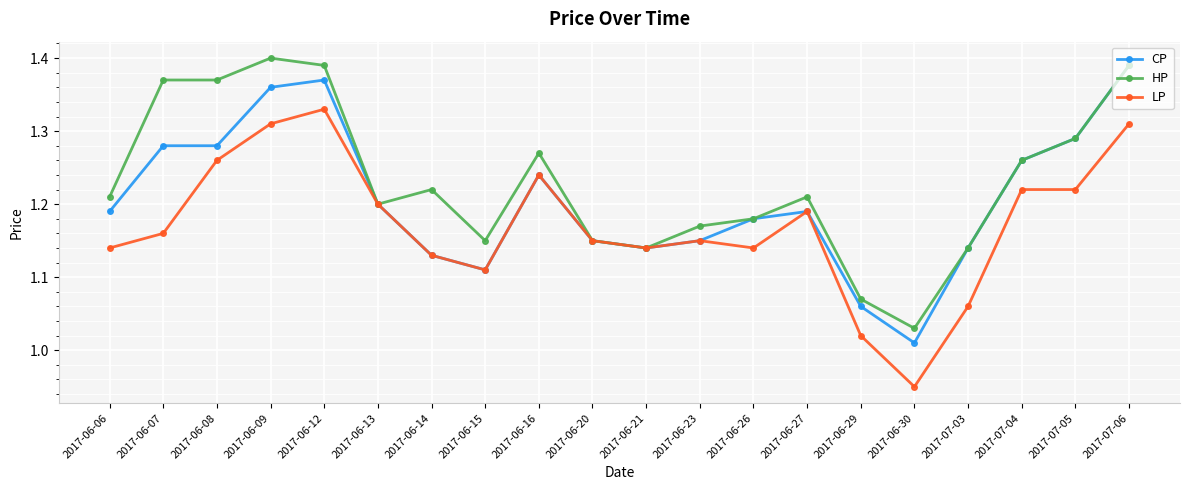

Which label corresponds to the smallest value in the chart?

2017-06-30